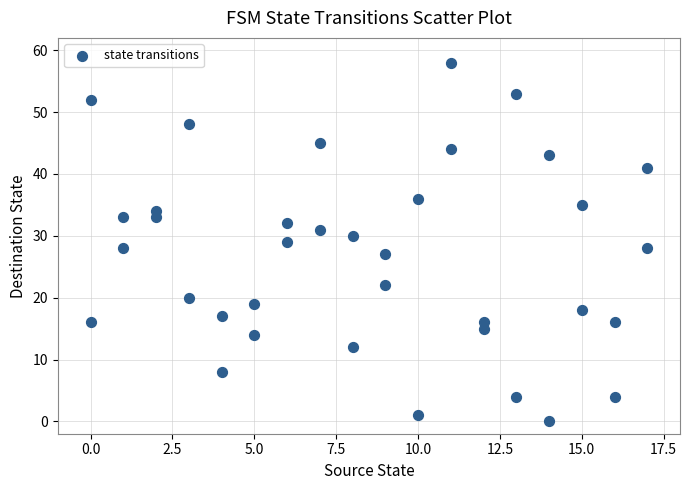

What is the range of Y values (max minus min)?

58